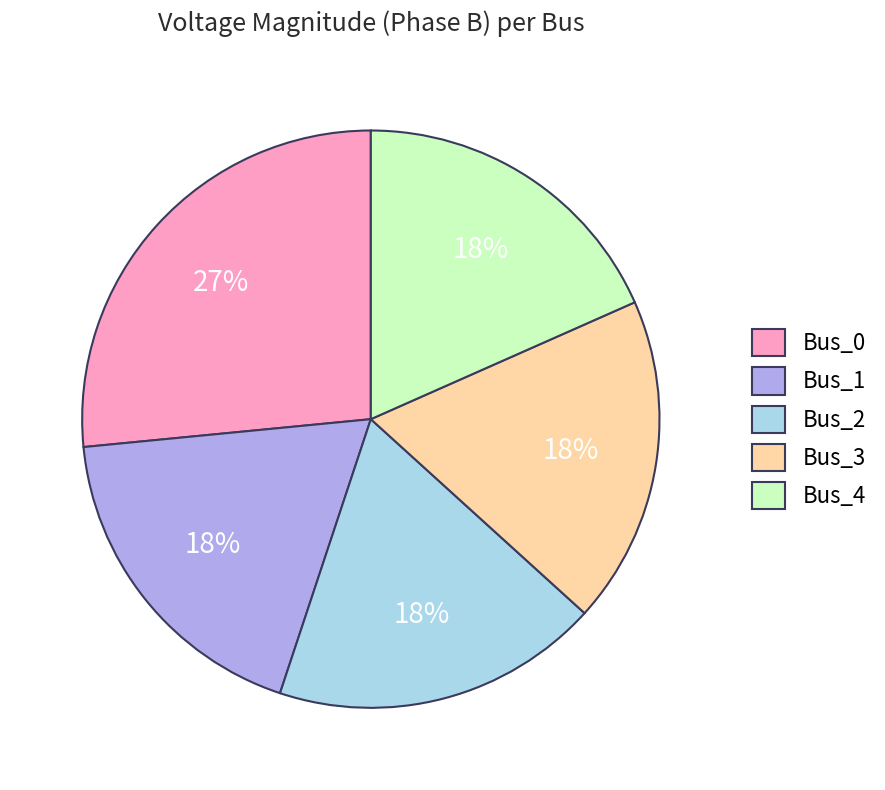

To the nearest percent, what portion does Bus_1 represent?

18%